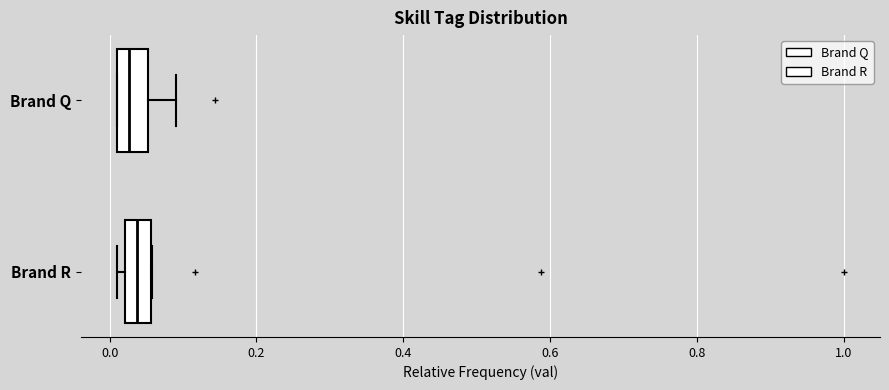

Where does the right whisker of the box for Brand Q end on the x-axis? The values are not printed on the chart, so give them approximately, as read against the axis.

0.08